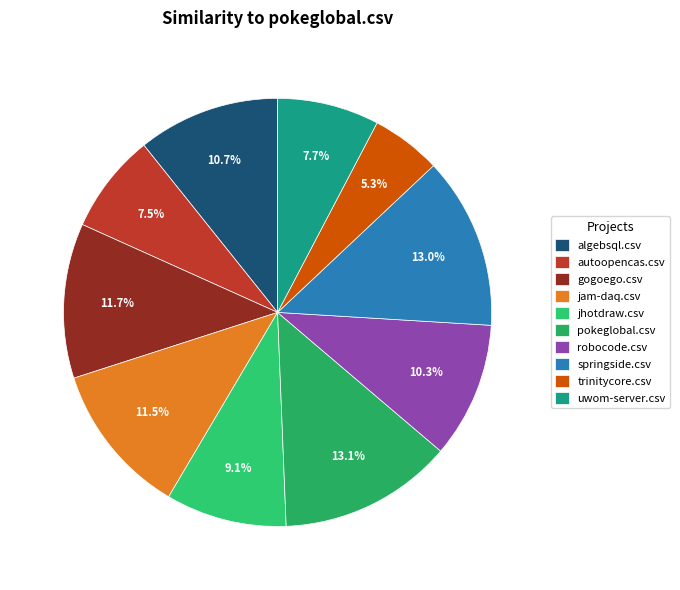

What is the smallest slice in the pie chart?

trinitycore.csv